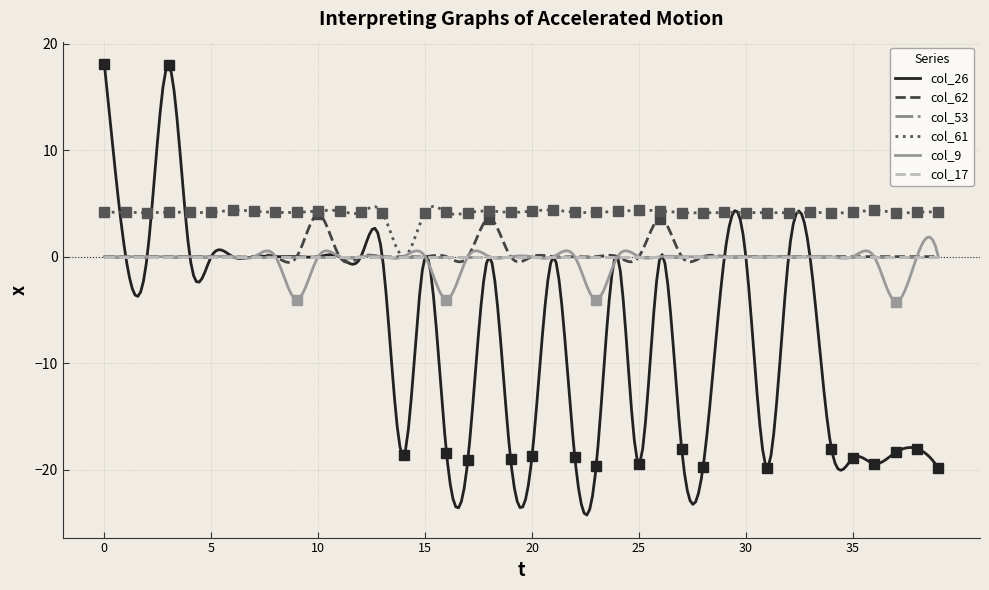

Reading left to right, list all the values displayed in this chart.

col_26: 0=18.1	1=0.0	2=0.0	3=18.0	4=0.0	5=0.0	6=0.0	7=0.0	8=0.0	9=0.0	10=0.0	11=0.0	12=0.0	13=0.0	14=-18.7	15=0.0	16=-18.4	17=-19.1	18=0.0	19=-19.1	20=-18.8	21=0.0	22=-18.8	23=-19.7	24=0.0	25=-19.4	26=0.0	27=-18.1	28=-19.8	29=0.0	30=0.0	31=-19.8	32=0.0	33=0.0	34=-18.0	35=-18.9	36=-19.4	37=-18.4	38=-18.0	39=-19.9
col_62: 0=0.0	1=0.0	2=0.0	3=0.0	4=0.0	5=0.0	6=0.0	7=0.0	8=0.0	9=0.0	10=4.0	11=0.0	12=0.0	13=0.0	14=0.0	15=0.0	16=0.0	17=0.0	18=3.6	19=0.0	20=0.0	21=0.0	22=0.0	23=0.0	24=0.0	25=0.0	26=3.6	27=0.0	28=0.0	29=0.0	30=0.0	31=0.0	32=0.0	33=0.0	34=0.0	35=0.0	36=0.0	37=0.0	38=0.0	39=0.0
col_53: 0=0.0	1=0.0	2=0.0	3=0.0	4=0.0	5=0.0	6=0.0	7=0.0	8=0.0	9=0.0	10=0.0	11=0.0	12=0.0	13=0.0	14=0.0	15=0.0	16=0.0	17=0.0	18=0.0	19=0.0	20=0.0	21=0.0	22=0.0	23=0.0	24=0.0	25=0.0	26=0.0	27=0.0	28=0.0	29=0.0	30=0.0	31=0.0	32=0.0	33=0.0	34=0.0	35=0.0	36=0.0	37=0.0	38=0.0	39=0.0
col_61: 0=4.2	1=4.2	2=4.1	3=4.2	4=4.2	5=4.2	6=4.4	7=4.3	8=4.2	9=4.2	10=4.3	11=4.3	12=4.2	13=4.1	14=0.0	15=4.1	16=4.2	17=4.1	18=4.3	19=4.2	20=4.3	21=4.4	22=4.2	23=4.2	24=4.2	25=4.4	26=4.3	27=4.1	28=4.1	29=4.1	30=4.1	31=4.1	32=4.1	33=4.1	34=4.1	35=4.2	36=4.4	37=4.1	38=4.2	39=4.2
col_9: 0=0.0	1=0.0	2=0.0	3=0.0	4=0.0	5=0.0	6=0.0	7=0.0	8=0.0	9=-4.0	10=0.0	11=0.0	12=0.0	13=0.0	14=0.0	15=0.0	16=-4.0	17=0.0	18=0.0	19=0.0	20=0.0	21=0.0	22=0.0	23=-4.1	24=0.0	25=0.0	26=0.0	27=0.0	28=0.0	29=0.0	30=0.0	31=0.0	32=0.0	33=0.0	34=0.0	35=0.0	36=0.0	37=-4.2	38=0.0	39=0.0
col_17: 0=0.0	1=0.0	2=0.0	3=0.0	4=0.0	5=0.0	6=0.0	7=0.0	8=0.0	9=0.0	10=0.0	11=0.0	12=0.0	13=0.0	14=0.0	15=0.0	16=0.0	17=0.0	18=0.0	19=0.0	20=0.0	21=0.0	22=0.0	23=0.0	24=0.0	25=0.0	26=0.0	27=0.0	28=0.0	29=0.0	30=0.0	31=0.0	32=0.0	33=0.0	34=0.0	35=0.0	36=0.0	37=0.0	38=0.0	39=0.0